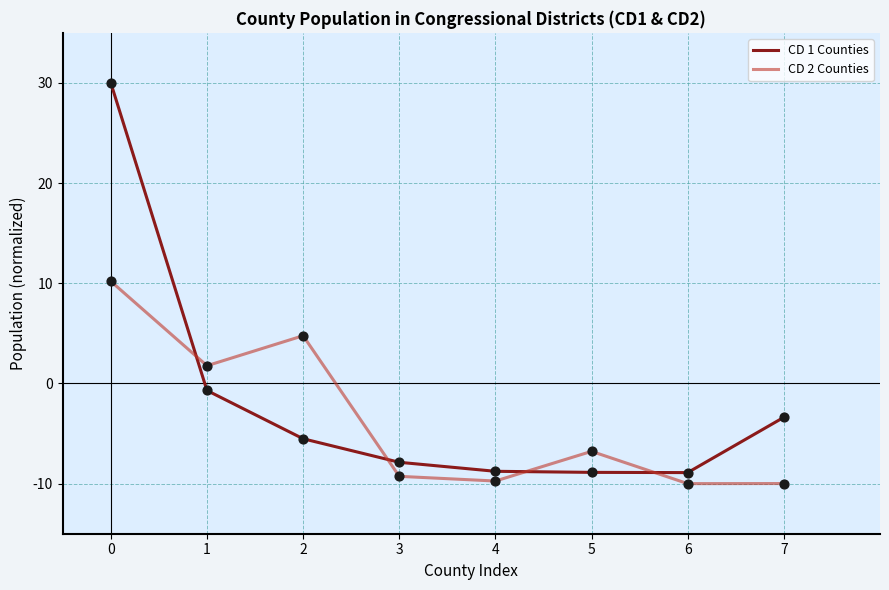

At how many categories does at least one series exceed 22?

1